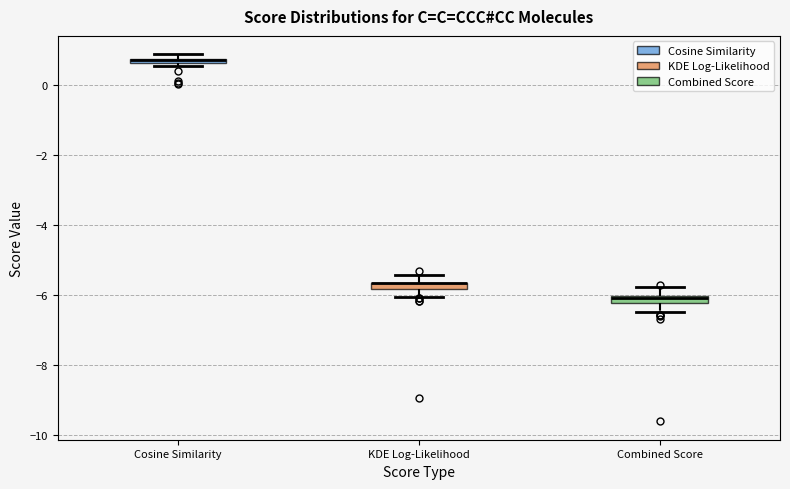

Where is the upper edge of the box for Cosine Similarity on the y-axis? The values are not printed on the chart, so give them approximately, as read against the axis.

0.8